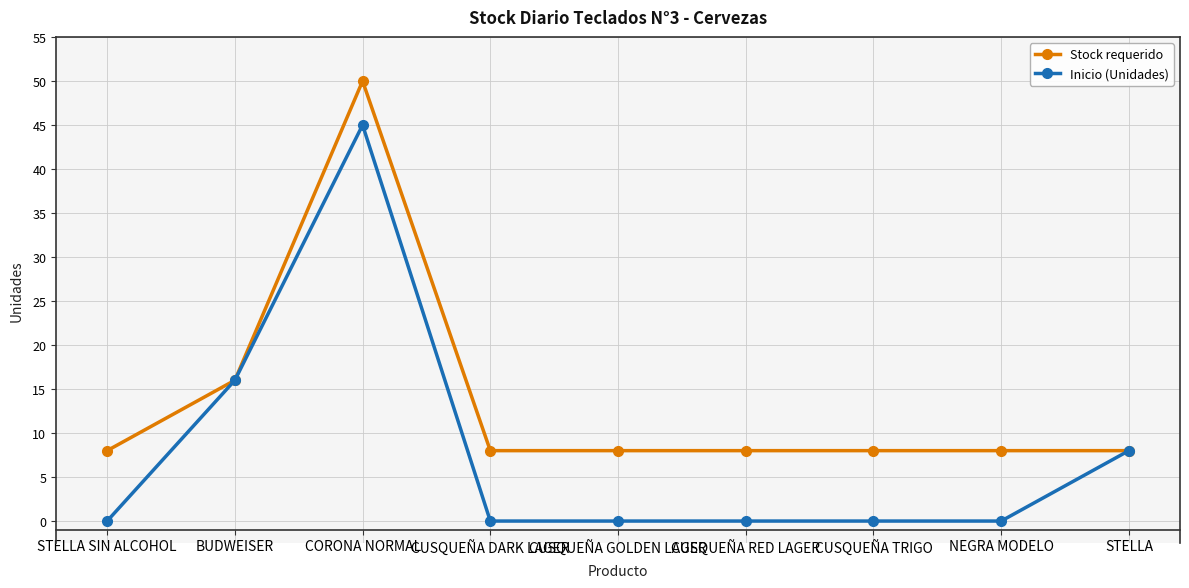

What is the difference between the maximum and second lowest values in the Stock requerido series?

42